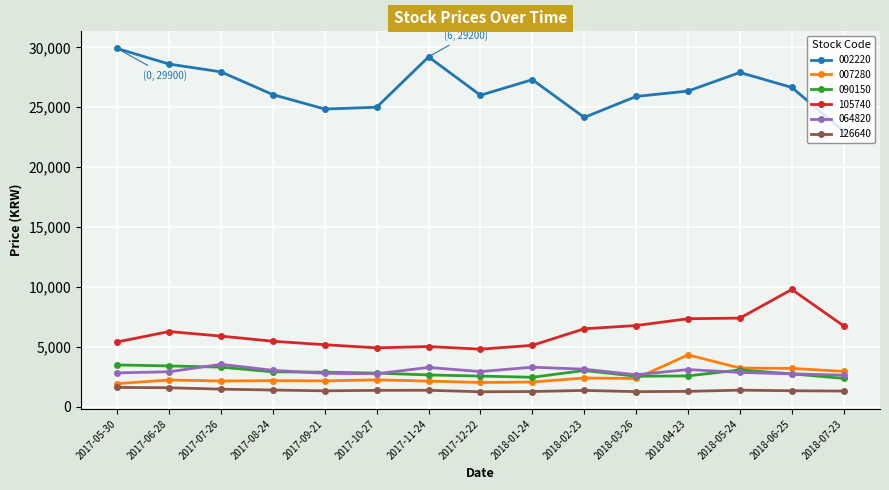

Is the value of 002220 at 2017-09-21 greater than the value of 090150 at 2017-10-27?

Yes